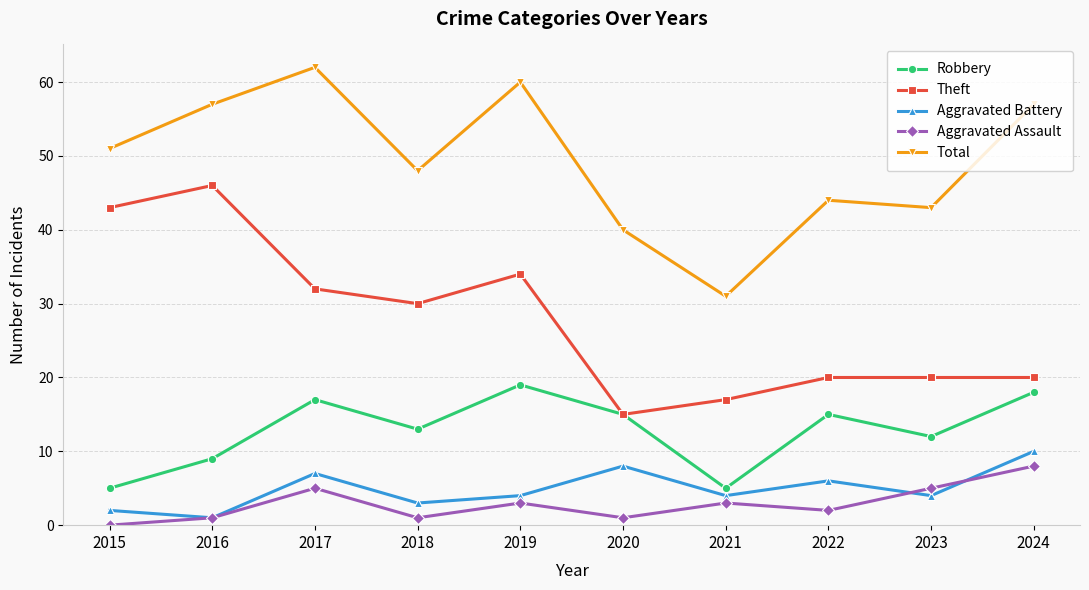

Where is the first local maximum for Total?

2017